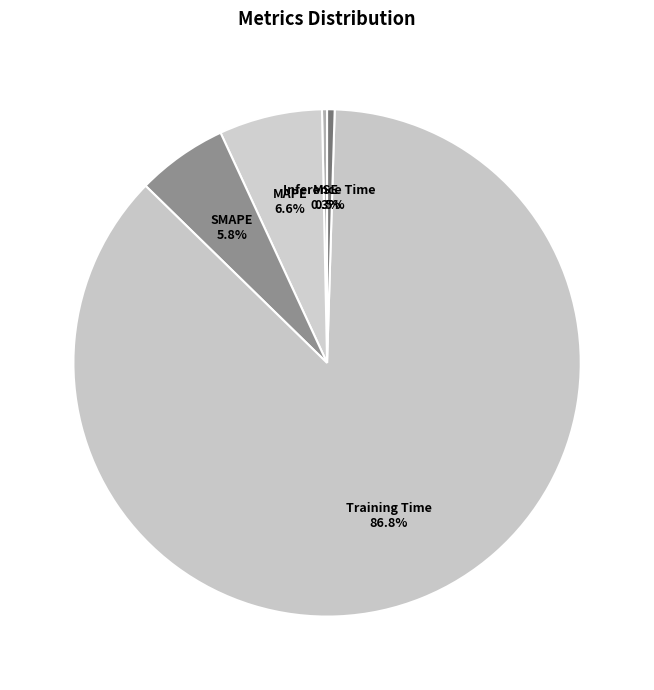

Which slice represents more than half of the pie?

Training Time